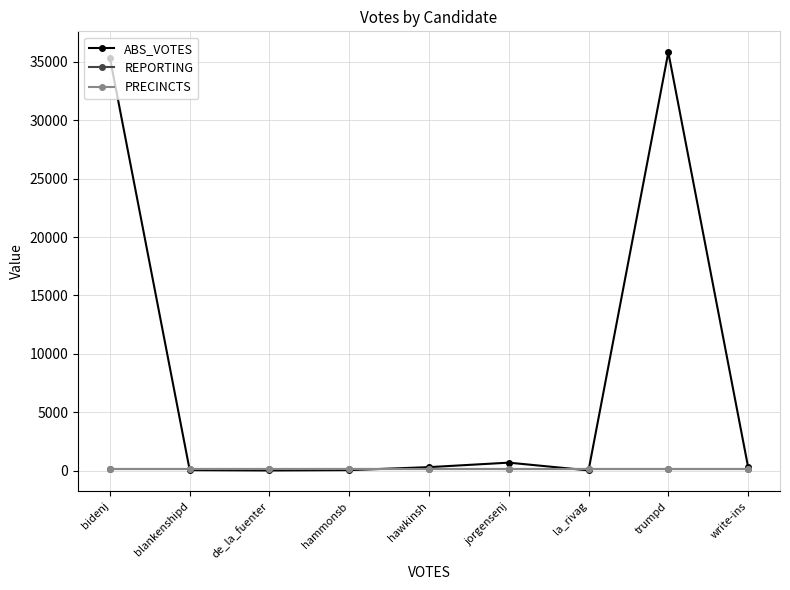

What is the average value of the PRECINCTS series?

116